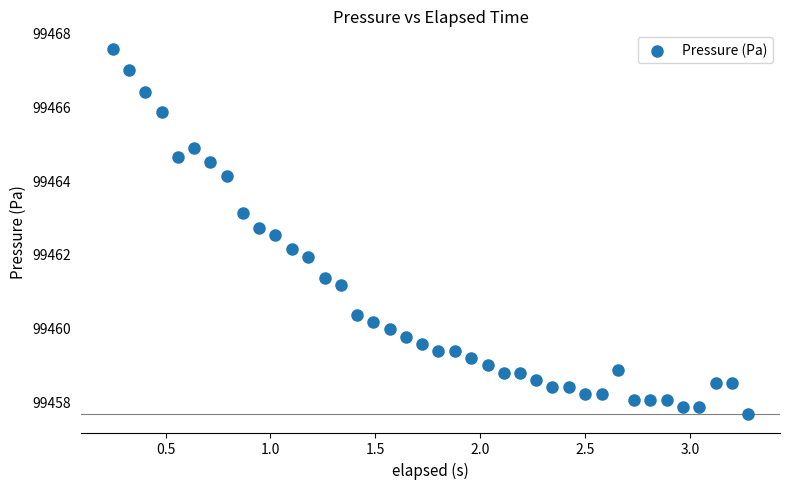

What is the range of X values (max minus min)?

3.0